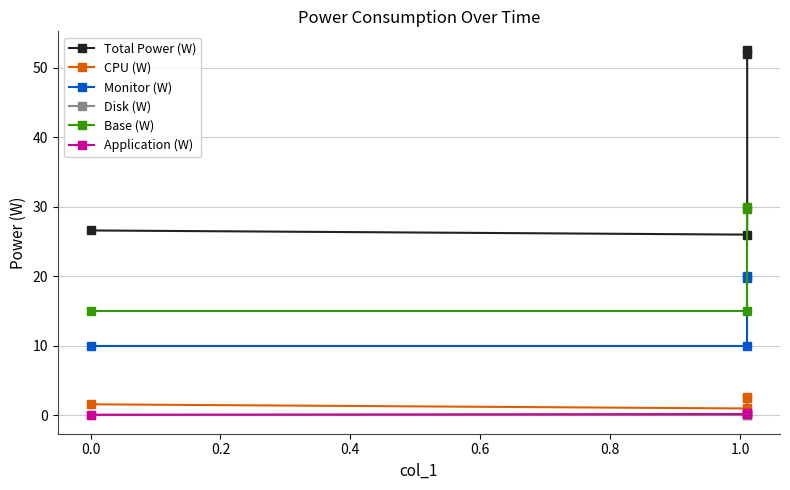

What is the difference between the maximum and minimum values in the Monitor (W) series?

10.0